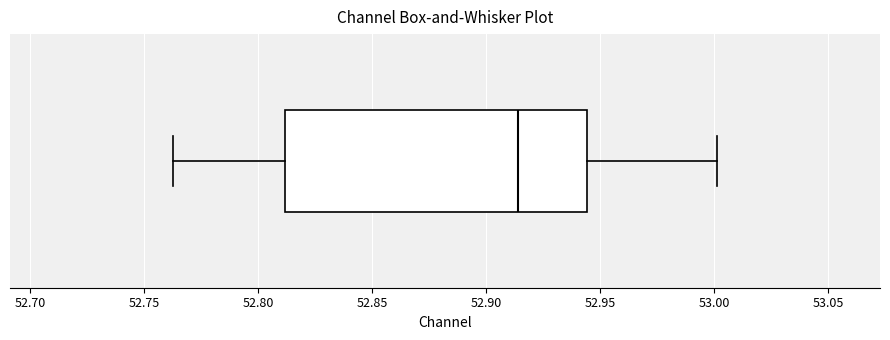

Transcribe this box plot: give where the median line is, the range the box spans, and where the two whiskers end, as read against the x-axis. The values are not printed on the chart, so give them approximately, as read against the axis.

median 52.915, box 52.810 to 52.945, whiskers 52.765 to 53.000